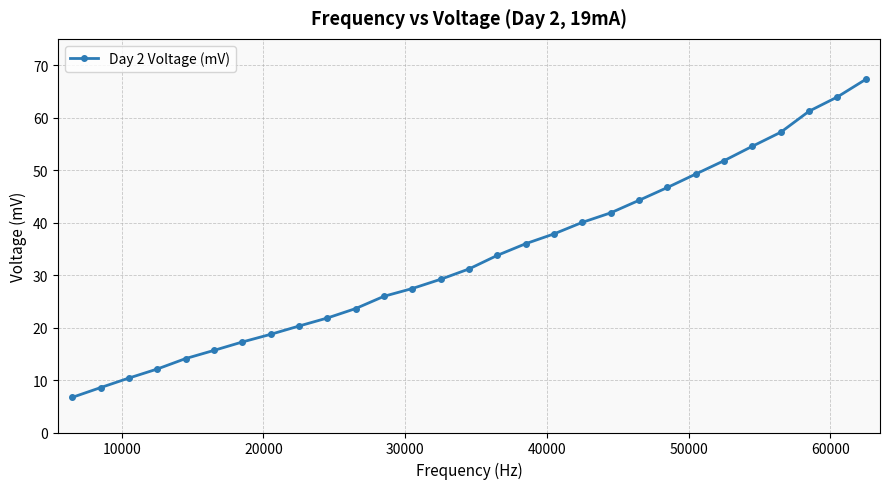

What is the difference between the maximum and minimum values?

60.6